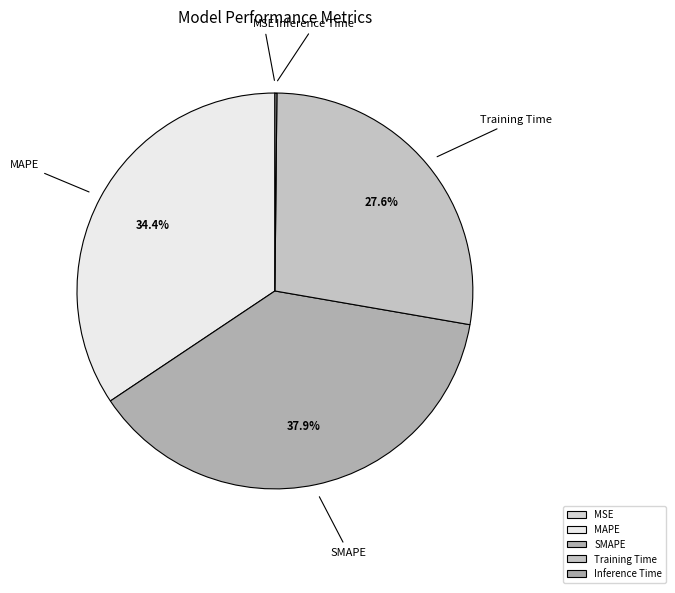

To the nearest percent, what is the average slice percentage?

20%